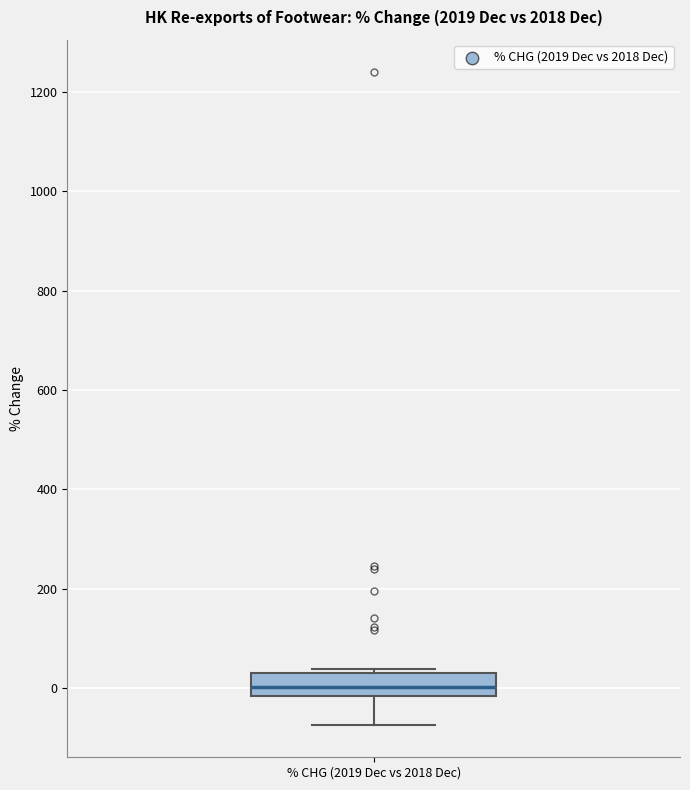

Read this box plot against the y-axis: the position of the median line, the range covered by the box, and the ends of both whiskers. The values are not printed on the chart, so give them approximately, as read against the axis.

median 0, box -20 to 40, whiskers -80 to 40 (just above the box's upper edge)